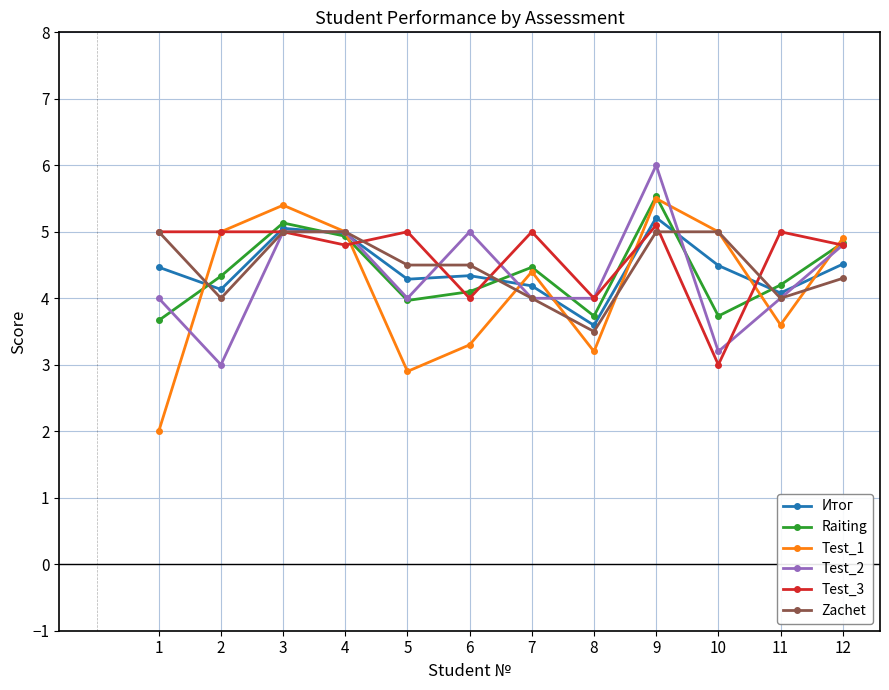

What is the value of the Итог point at the 4th from the left?

5.0